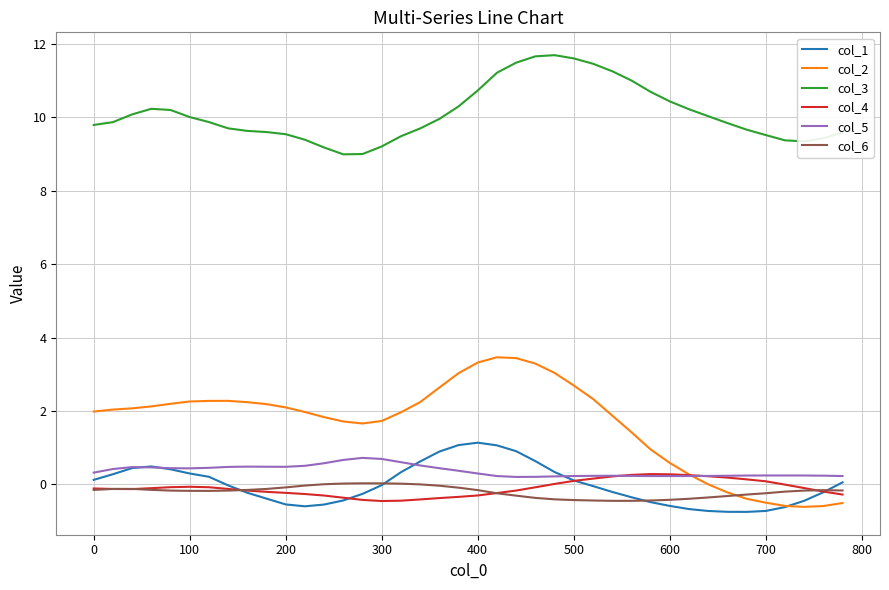

What is the sum of all col_2 values?

65.8